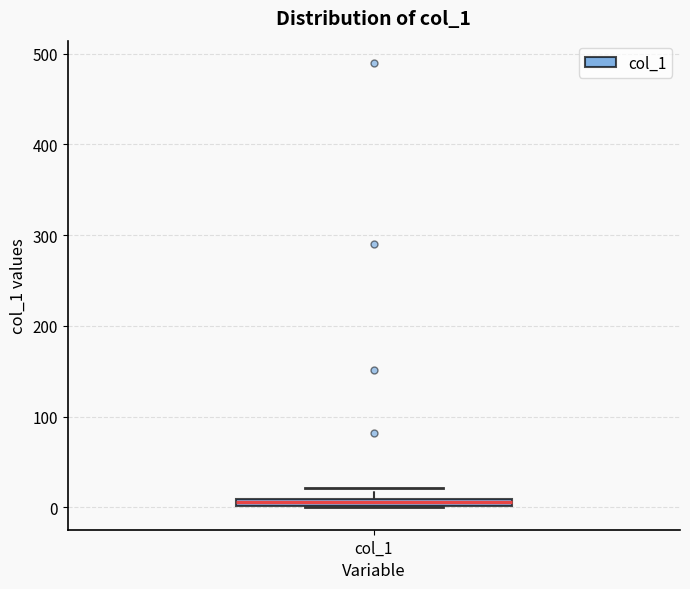

Where is the lower edge of the box for col_1 on the y-axis? The values are not printed on the chart, so give them approximately, as read against the axis.

0